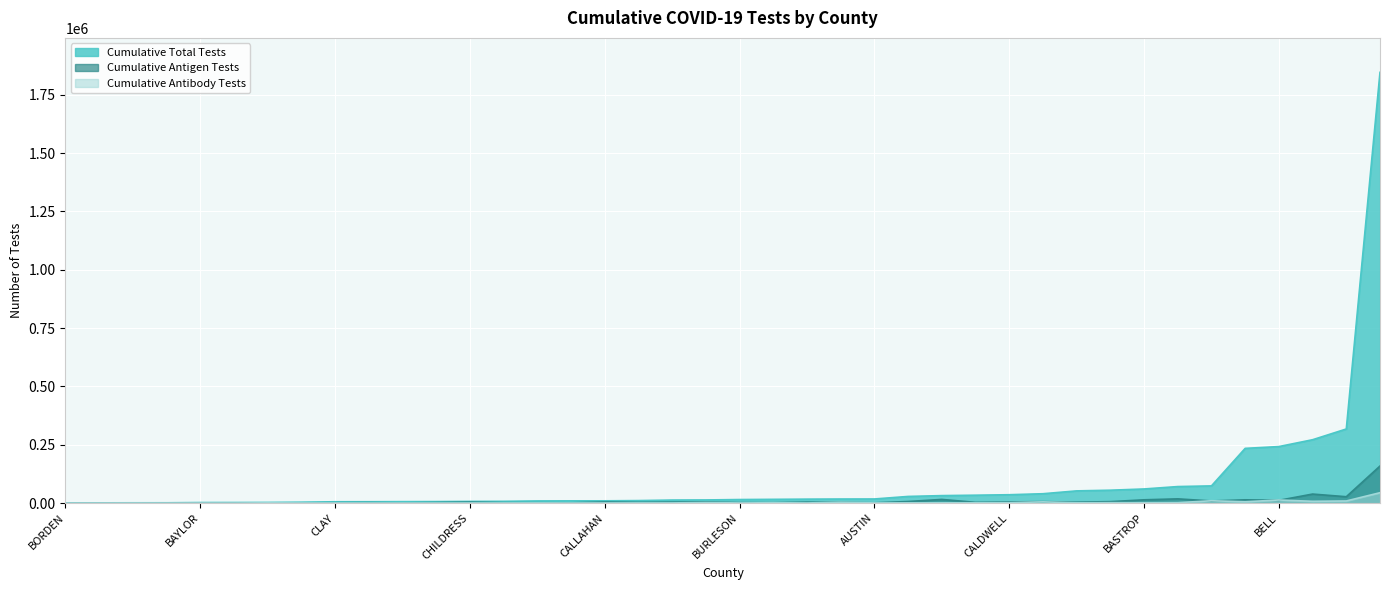

What is the highest value of the Cumulative Antibody Tests series?

44237